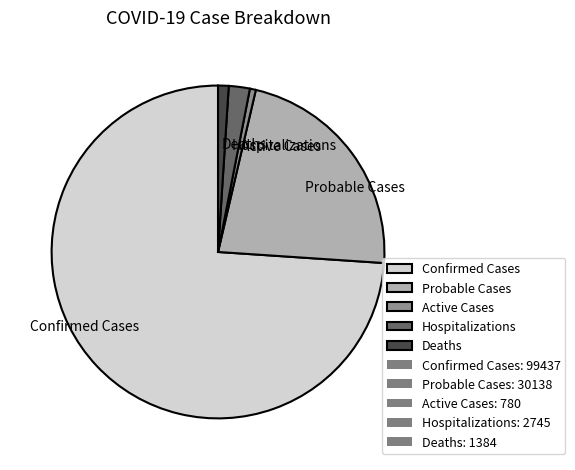

Is the sum of Deaths and Active Cases greater than half?

No